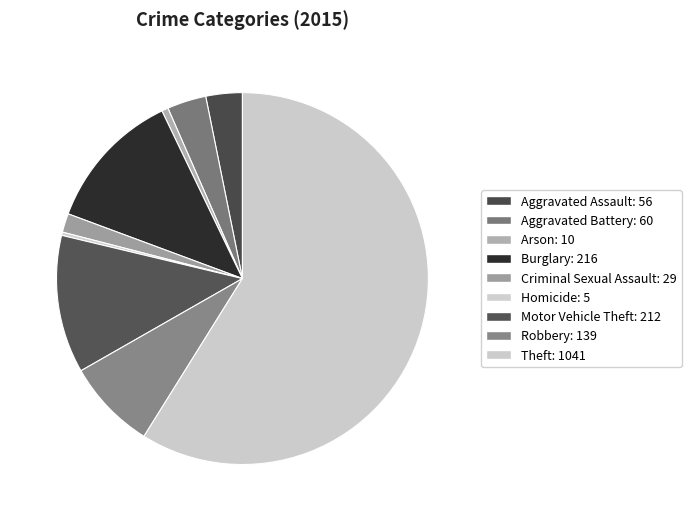

How many segments does this pie chart have?

9